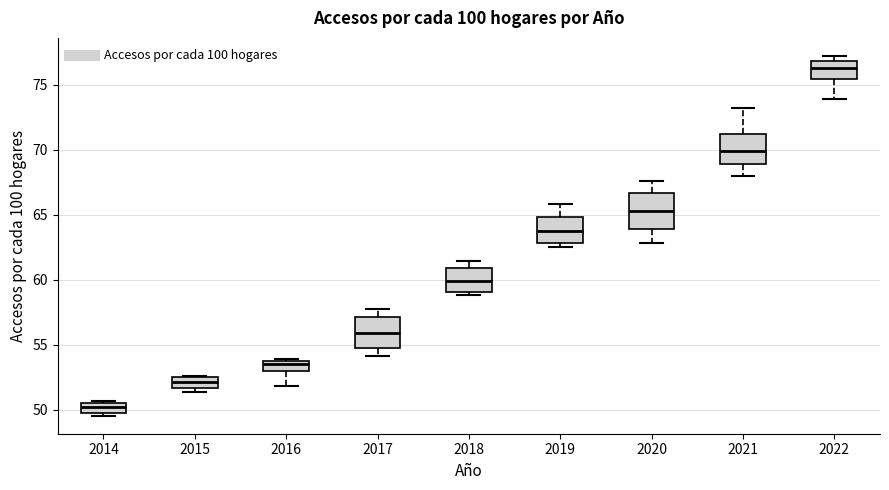

Reading left to right, read every box against the y-axis: the position of its median line, the range the box covers, and the ends of its whiskers. The values are not printed on the chart, so give them approximately, as read against the axis.

2014: median 50.0 (inside the box), box 50.0 to 50.5, whiskers 49.5 to 50.5
2015: median 52.0, box 51.5 to 52.5, whiskers 51.5 (just below the box's lower edge) to 52.5
2016: median 53.5, box 53.0 to 54.0, whiskers 52.0 to 54.0 (just above the box's upper edge)
2017: median 56.0, box 54.5 to 57.0, whiskers 54.0 to 58.0
2018: median 60.0, box 59.0 to 61.0, whiskers 59.0 (just below the box's lower edge) to 61.5
2019: median 63.5, box 63.0 to 65.0, whiskers 62.5 to 66.0
2020: median 65.5, box 64.0 to 66.5, whiskers 63.0 to 67.5
2021: median 70.0, box 69.0 to 71.0, whiskers 68.0 to 73.0
2022: median 76.5, box 75.5 to 77.0, whiskers 74.0 to 77.0 (just above the box's upper edge)